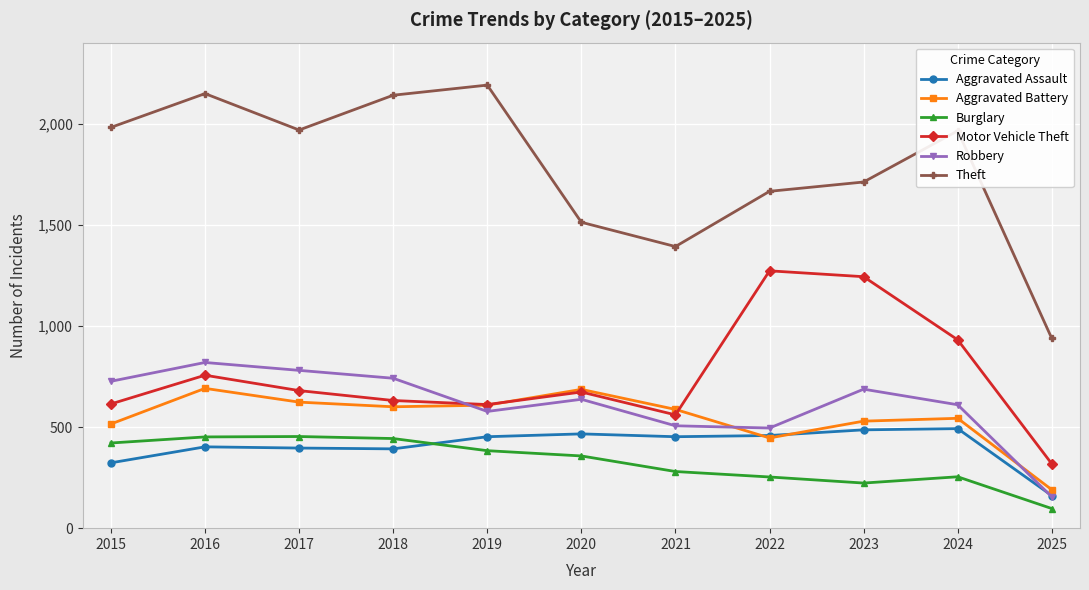

Is the value of Burglary at 2018 greater than the value of Motor Vehicle Theft at 2020?

No